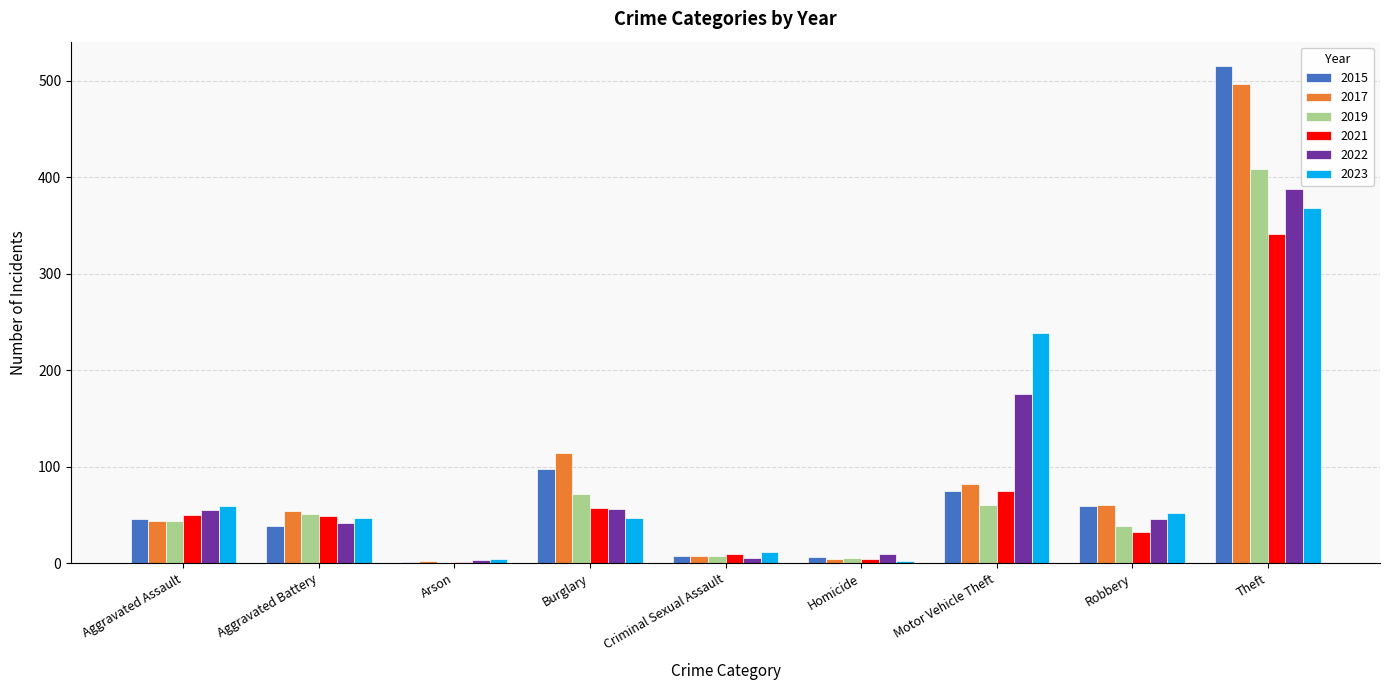

What is the highest value of the 2021 series?

341